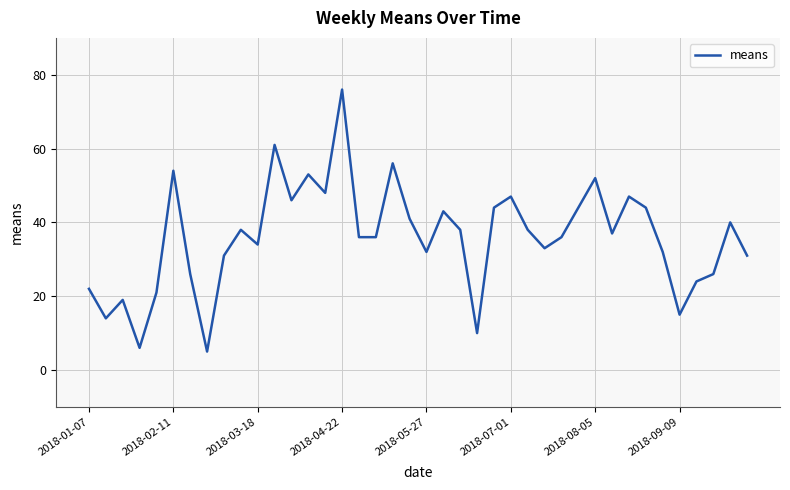

What is the maximum value shown in the chart?

76